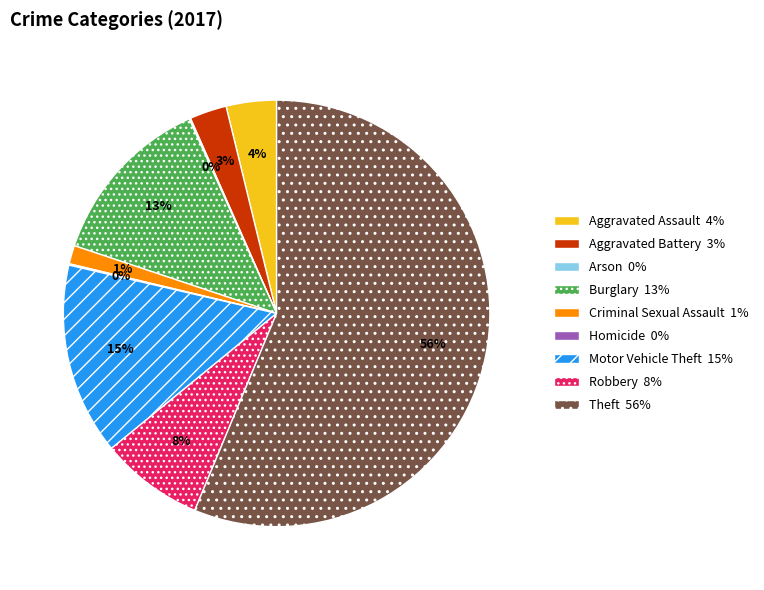

To the nearest percent, what portion does Theft represent?

56%